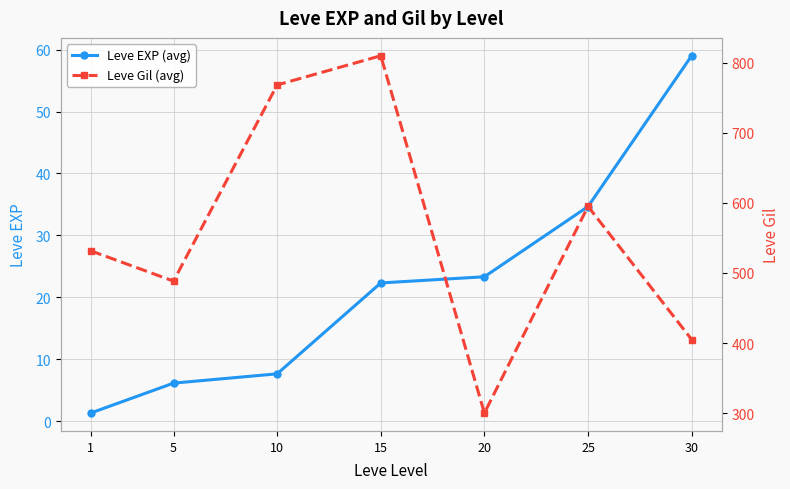

What is the lowest value of the Leve Gil (avg) series?

300.0